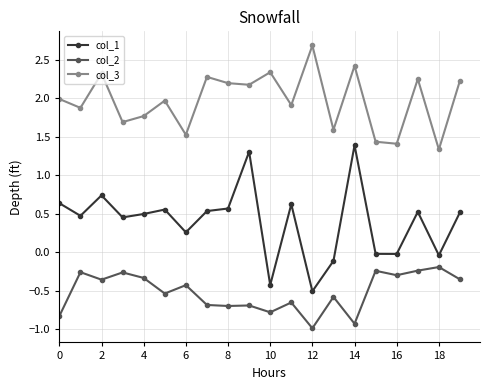

Which series has the largest total across all categories?

col_3